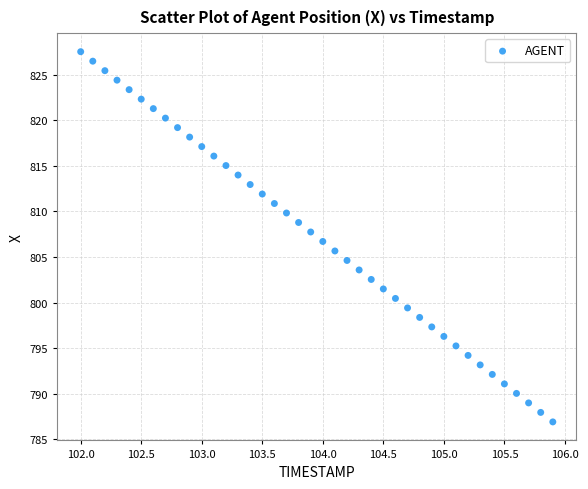

What is the range of X values (max minus min)?

3.9